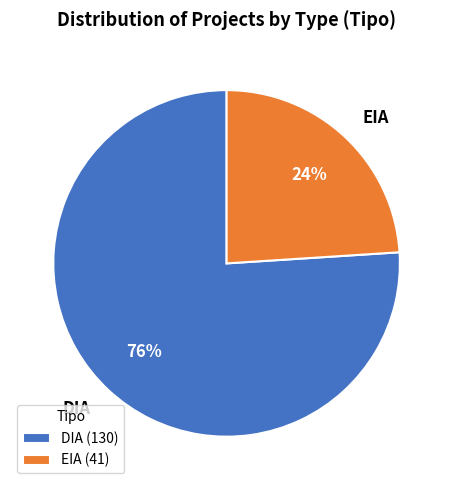

Between DIA and EIA, which is larger?

DIA